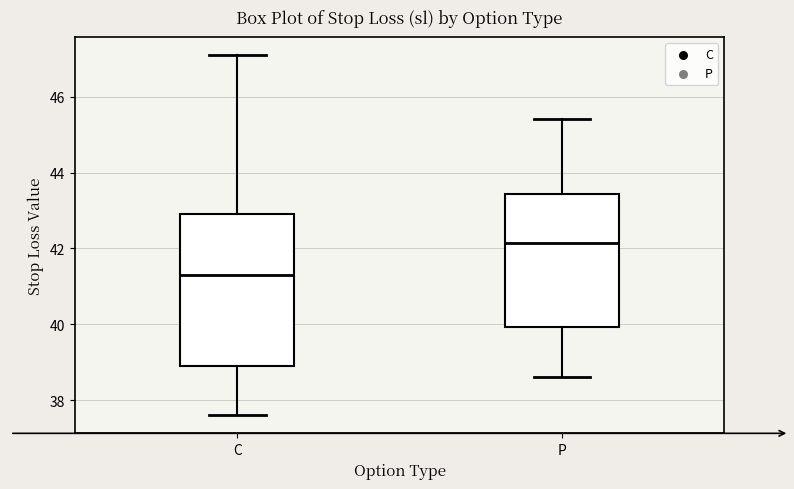

Where is the upper edge of the box for C on the y-axis? The values are not printed on the chart, so give them approximately, as read against the axis.

43.0